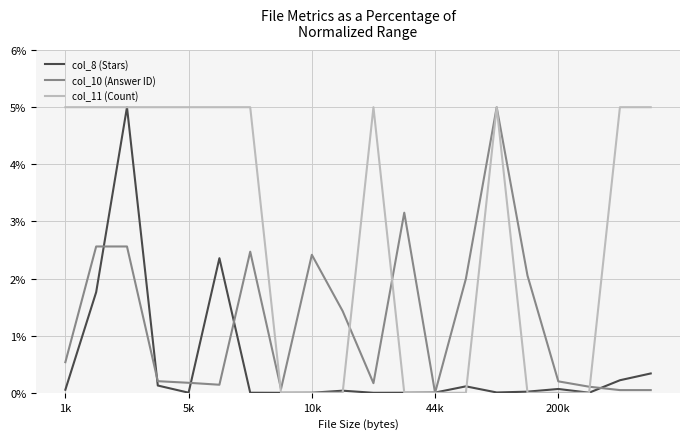

Which series has the largest total across all categories?

col_11 (Count)